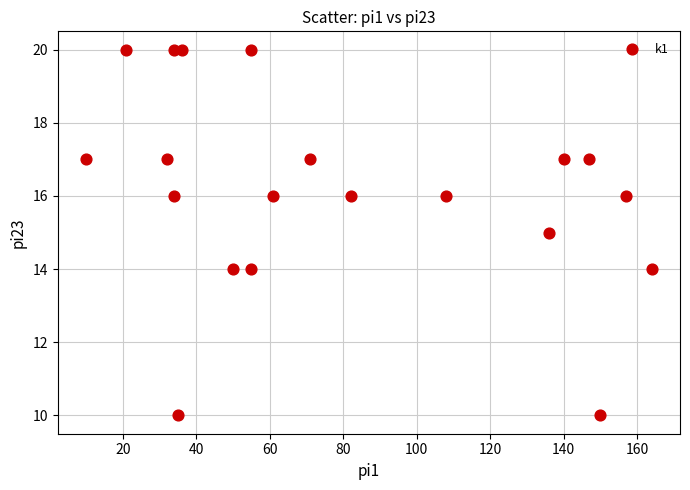

What is the range of Y values (max minus min)?

10